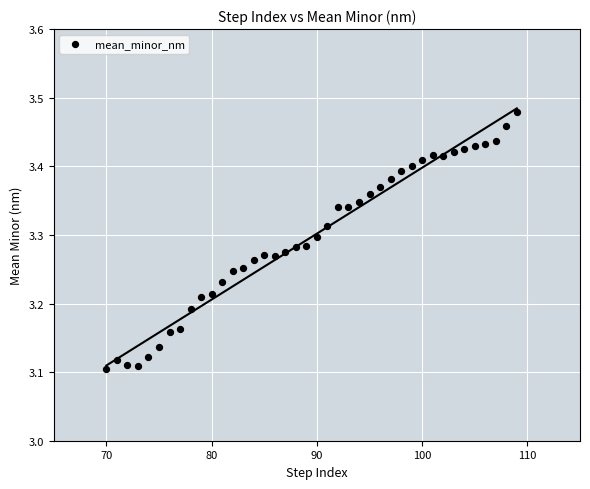

What is the range of X values (max minus min)?

39.0